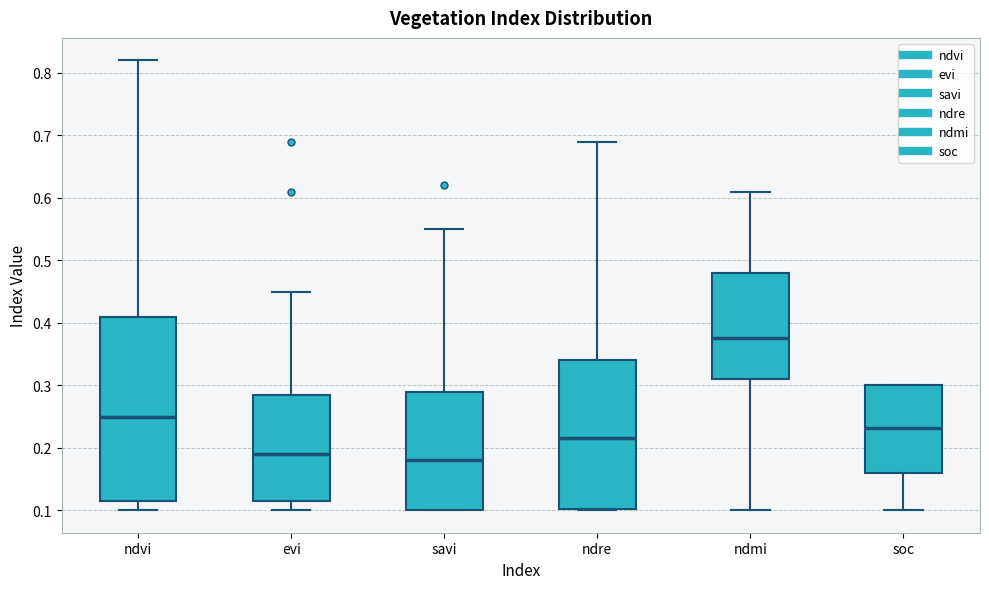

Reading left to right, read every box against the y-axis: the position of its median line, the range the box covers, and the ends of its whiskers. The values are not printed on the chart, so give them approximately, as read against the axis.

ndvi: median 0.25, box 0.12 to 0.41, whiskers 0.10 to 0.82
evi: median 0.19, box 0.12 to 0.29, whiskers 0.10 to 0.45
savi: median 0.18, box 0.10 to 0.29, whiskers 0.10 to 0.55
ndre: median 0.22, box 0.10 to 0.34, whiskers 0.10 to 0.69
ndmi: median 0.38, box 0.31 to 0.48, whiskers 0.10 to 0.61
soc: median 0.23, box 0.16 to 0.30, whiskers 0.10 to 0.30